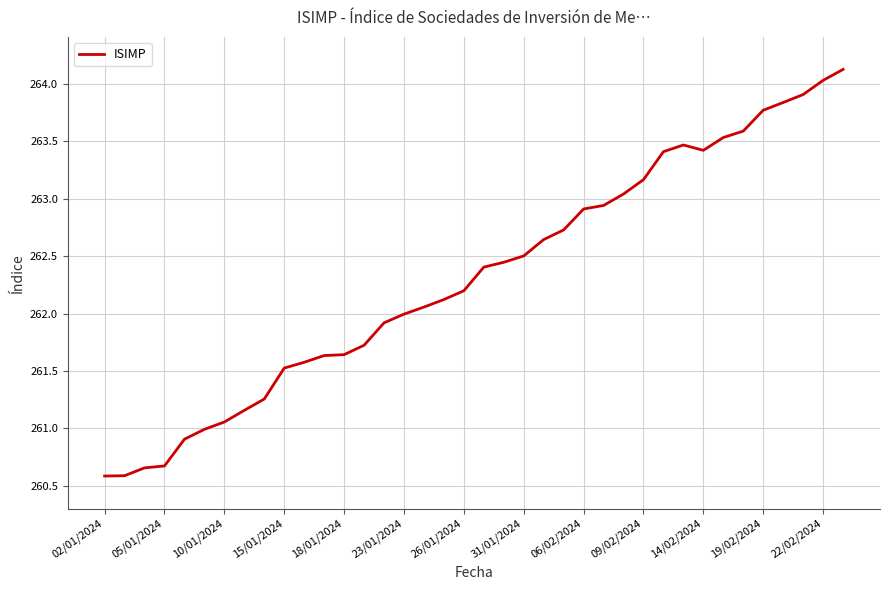

What is the average value?

262.3